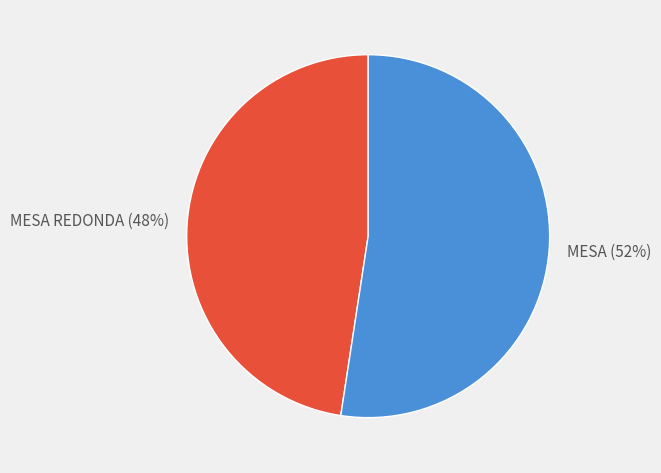

Which has a higher value, MESA or MESA REDONDA?

MESA